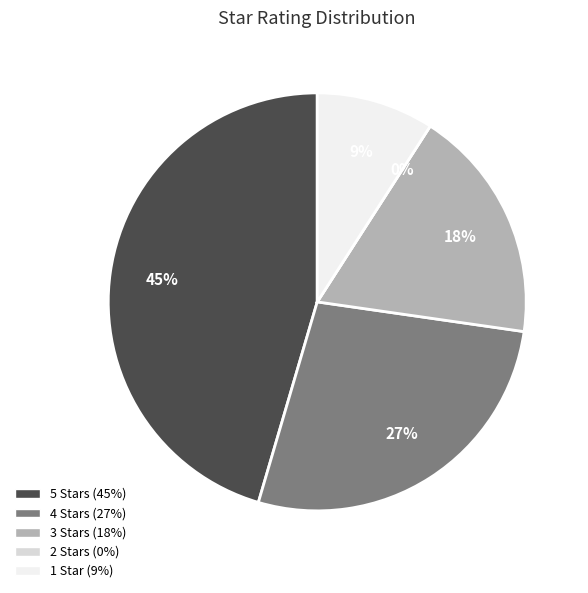

Does any single category account for the majority?

No